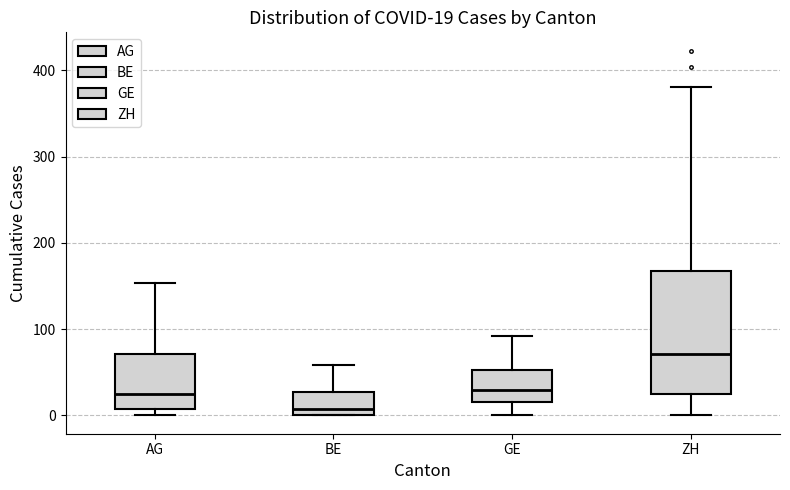

Which box's median line is the highest?

ZH